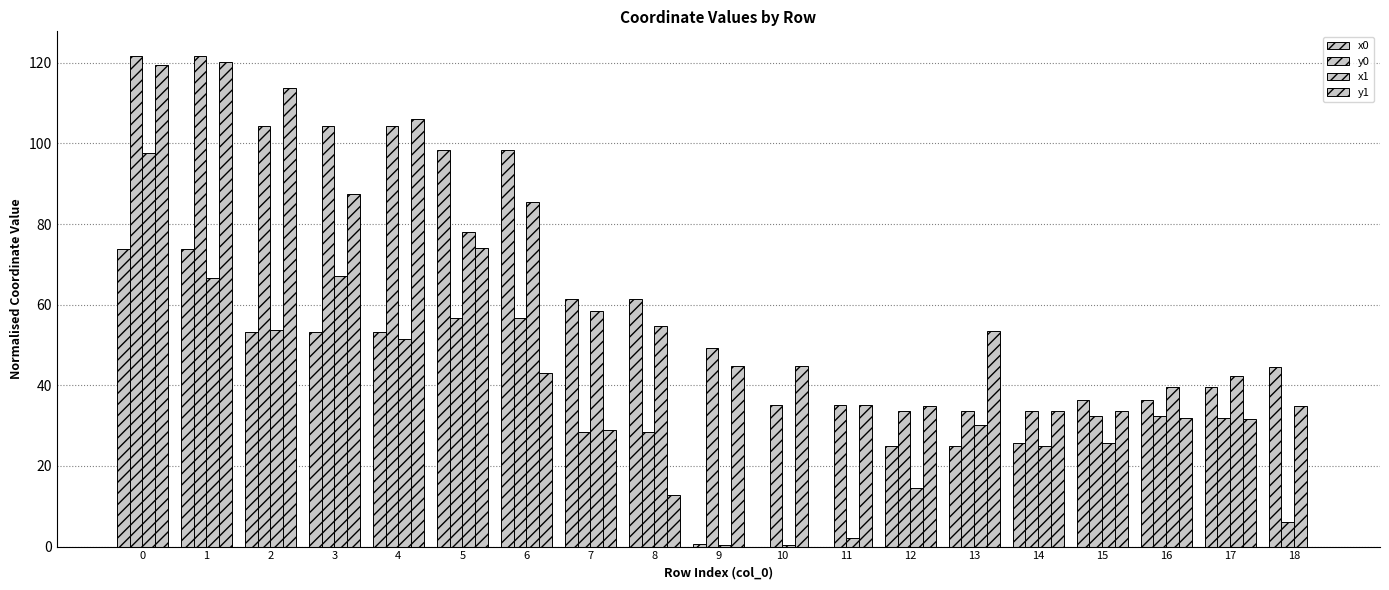

The value of x0 at 12 is 14.3. True or false?

False